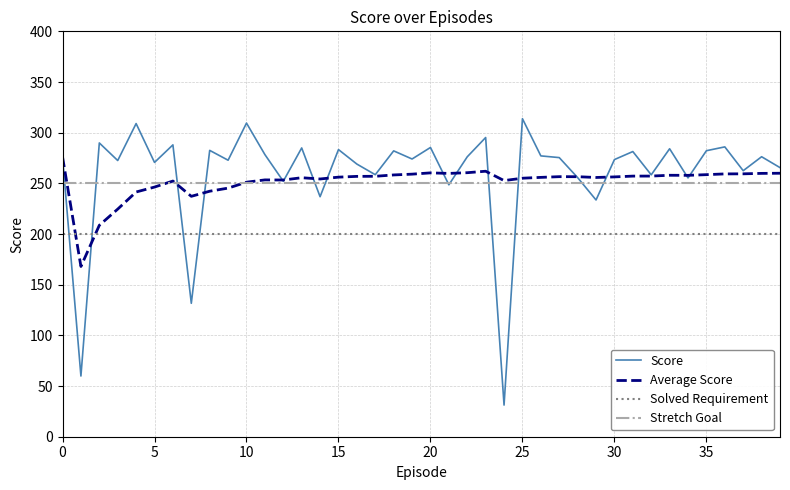

Which series has the widest spread of values?

Score